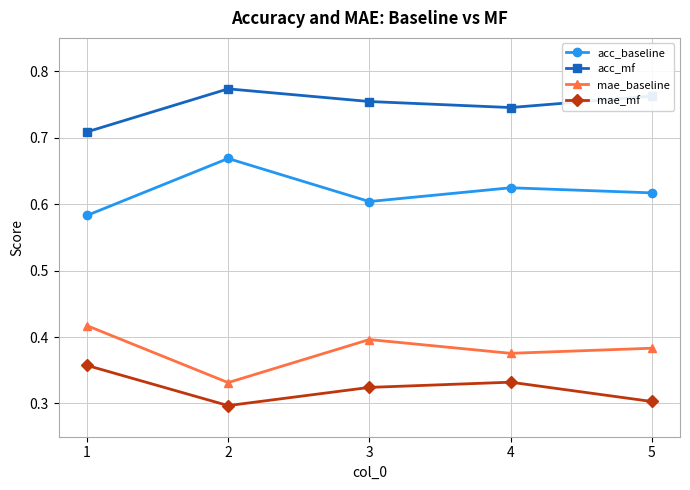

True or false: acc_mf has more than 1 points higher than both neighbors.

False